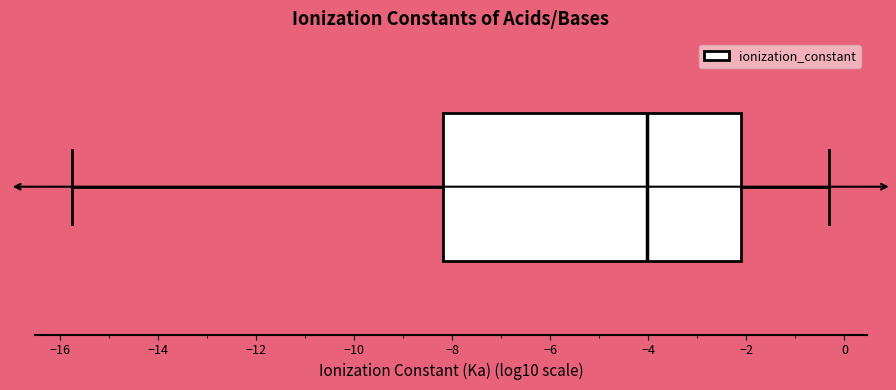

Where does the left whisker of the box end on the x-axis? The values are not printed on the chart, so give them approximately, as read against the axis.

-15.8